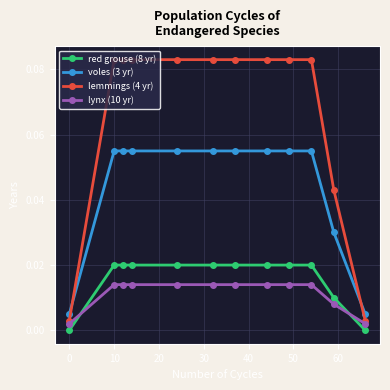

True or false: red grouse (8 yr) and voles (3 yr) cross at least once.

False